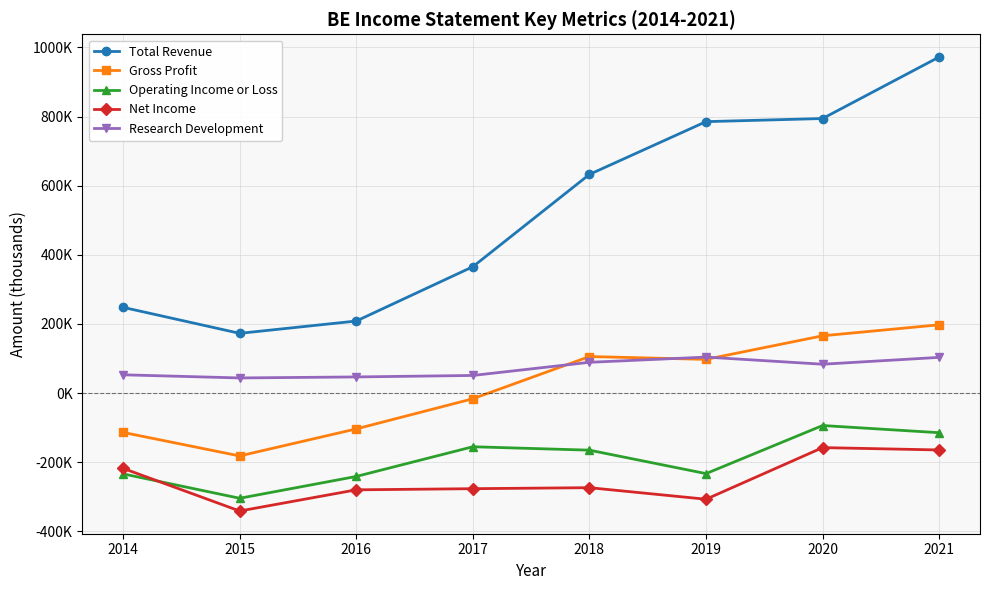

Which has a higher value, 2016 or 2021?

2021